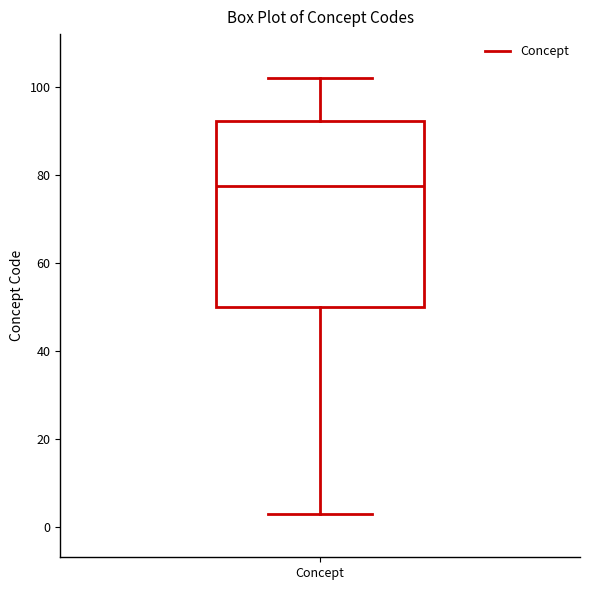

Where does the upper whisker of the box for Concept end on the y-axis? The values are not printed on the chart, so give them approximately, as read against the axis.

102